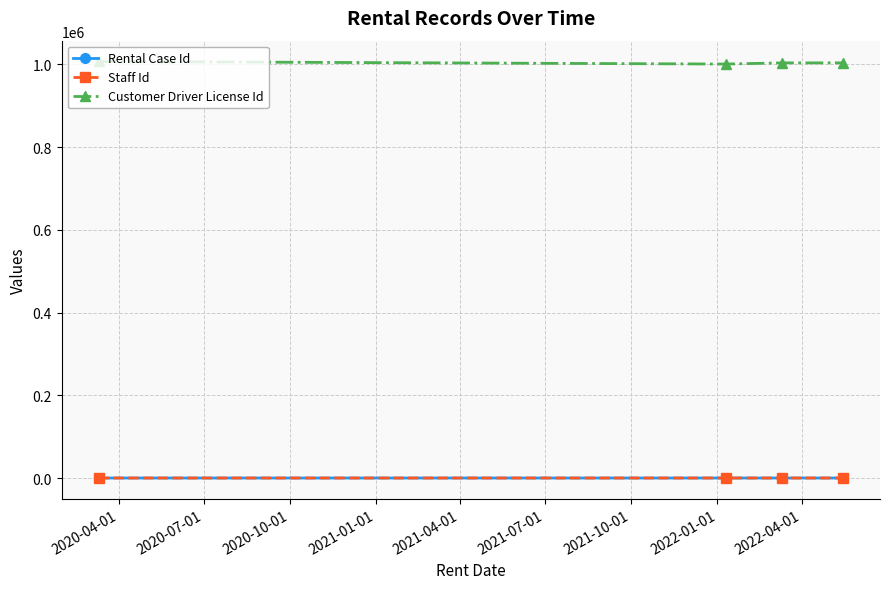

At how many categories does at least one series exceed 93538?

4